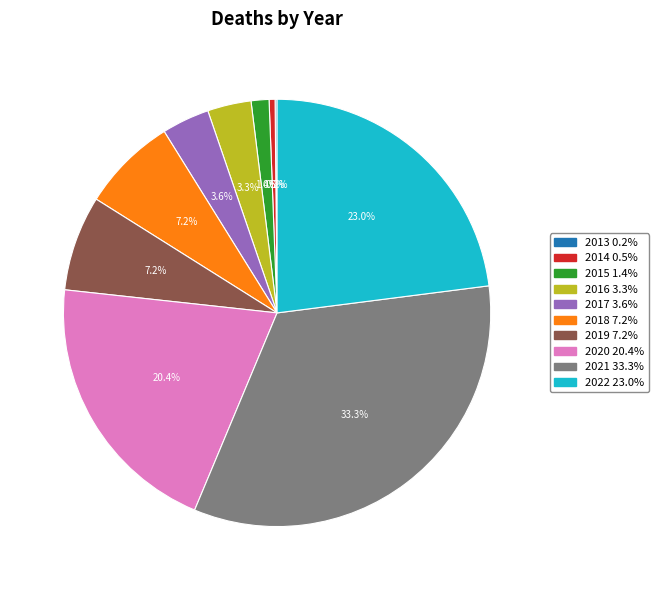

Between 2022 and 2018, which is larger?

2022